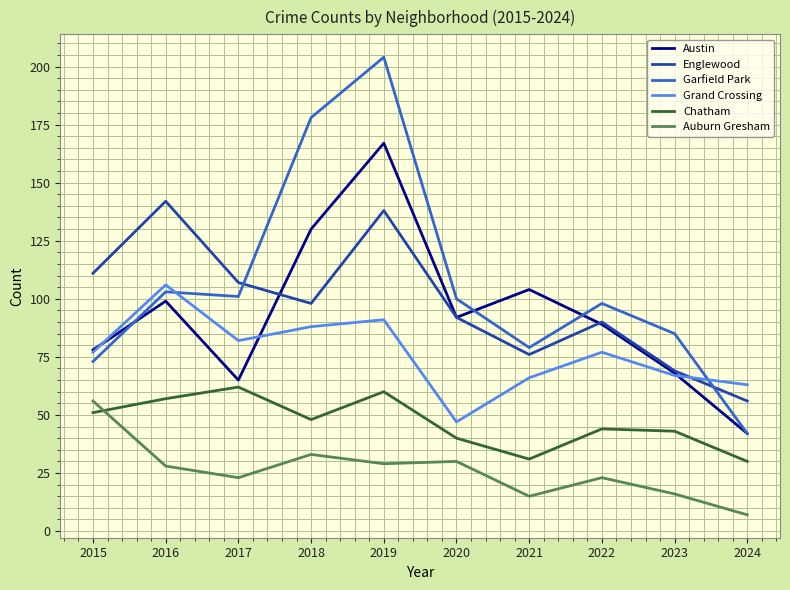

Is the value of Grand Crossing at 2024 greater than the value of Garfield Park at 2020?

No